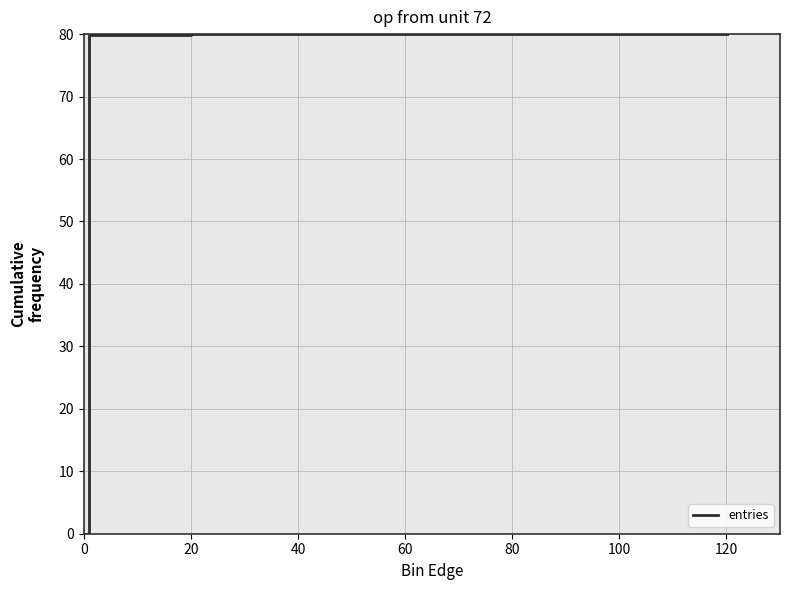

What is the greatest value displayed?

80.0